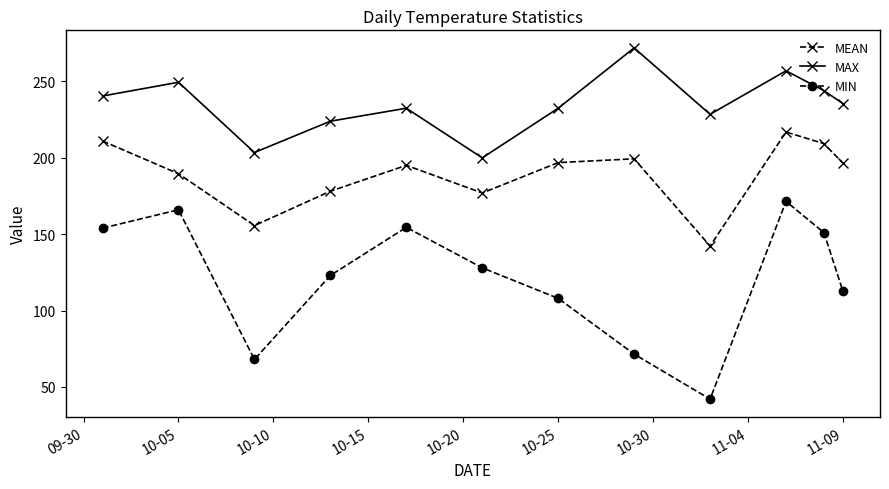

What is the difference between the maximum and second lowest values in the MIN series?

103.5